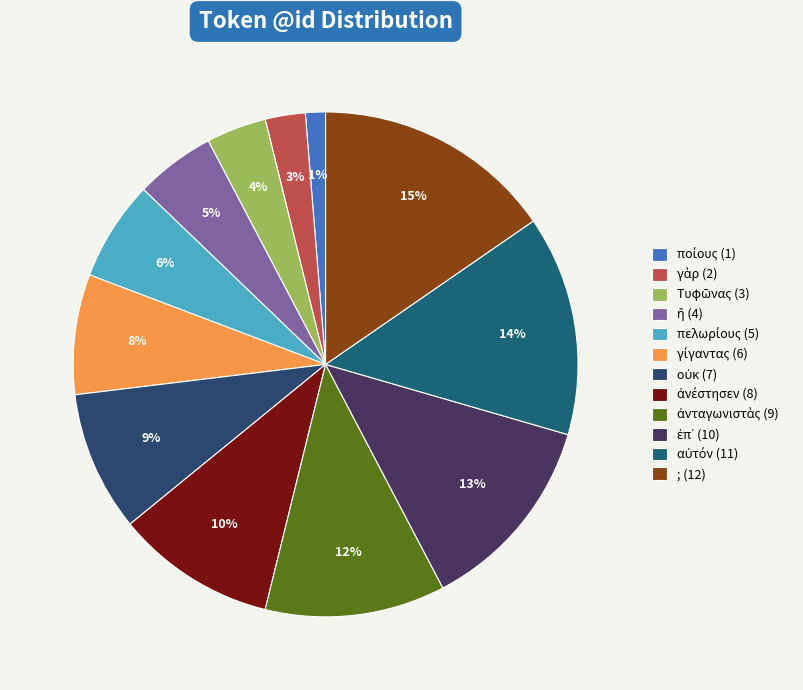

Count the number of slices in the pie.

12